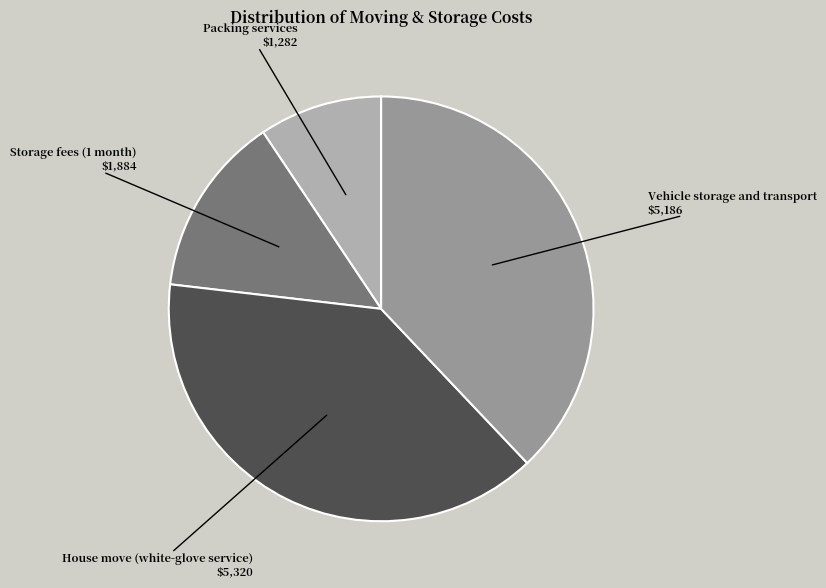

Approximately how many times larger is the value at Storage fees (1 month) compared to Packing services?

1.5